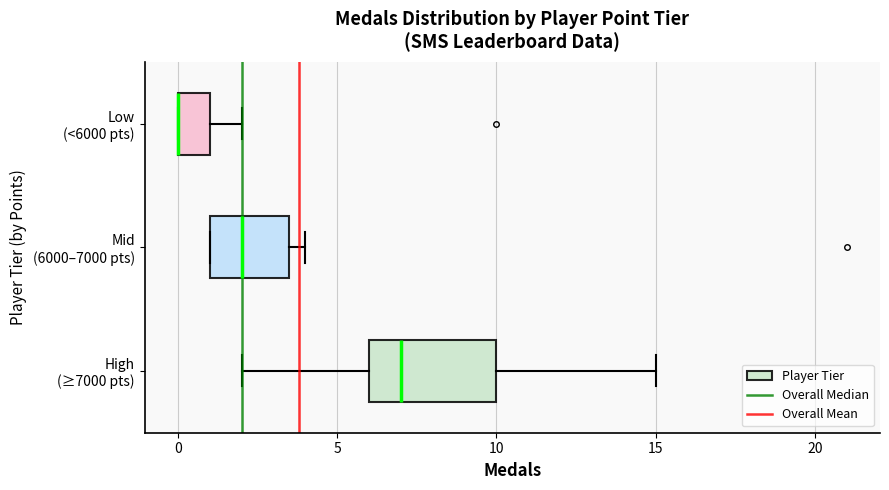

Comparing the boxes themselves (not the whiskers), which one is the widest?

High (≥7000 pts)